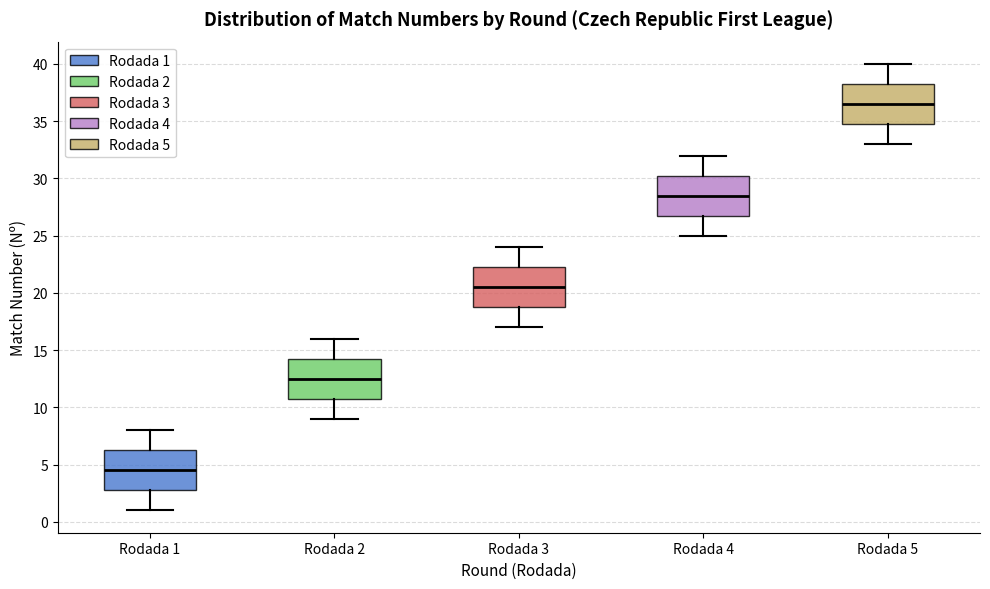

Where does the median line of the box for Rodada 4 sit on the y-axis? The values are not printed on the chart, so give them approximately, as read against the axis.

28.5